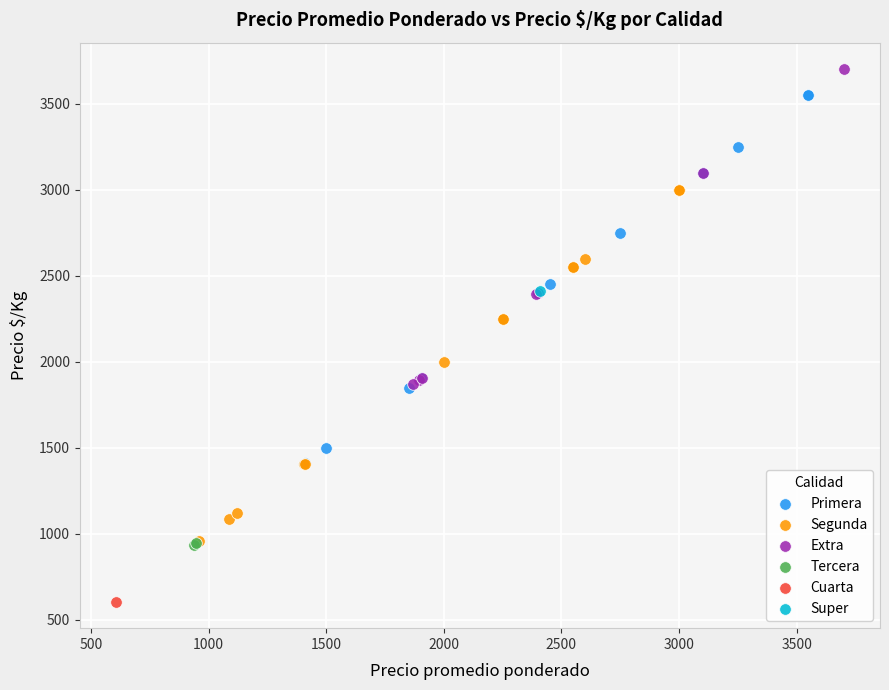

Which series contains the highest Y value?

Extra